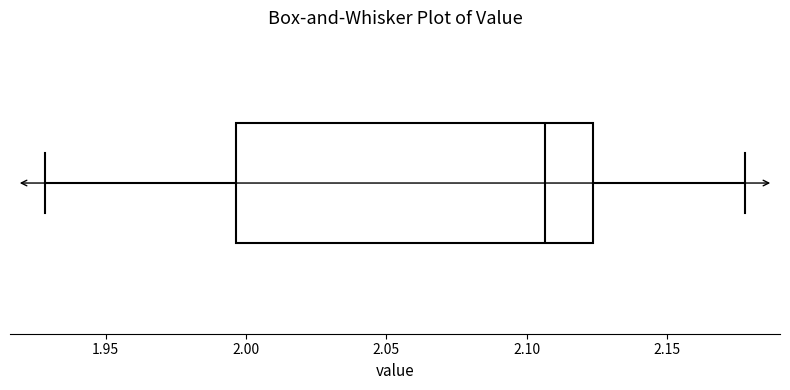

Read this box plot against the x-axis: the position of the median line, the range covered by the box, and the ends of both whiskers. The values are not printed on the chart, so give them approximately, as read against the axis.

median 2.105, box 1.995 to 2.125, whiskers 1.930 to 2.180